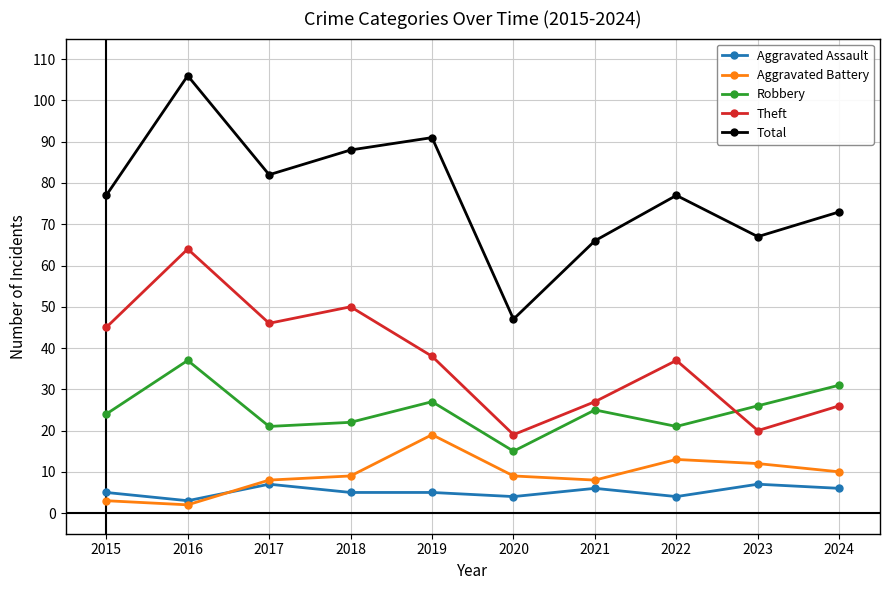

What are all the series names shown in the legend?

Aggravated Assault, Aggravated Battery, Robbery, Theft, Total